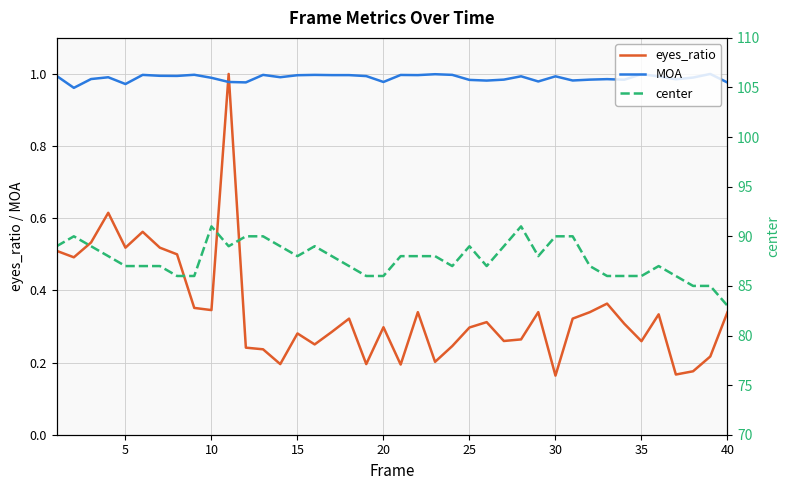

How many lines are shown in the chart?

3